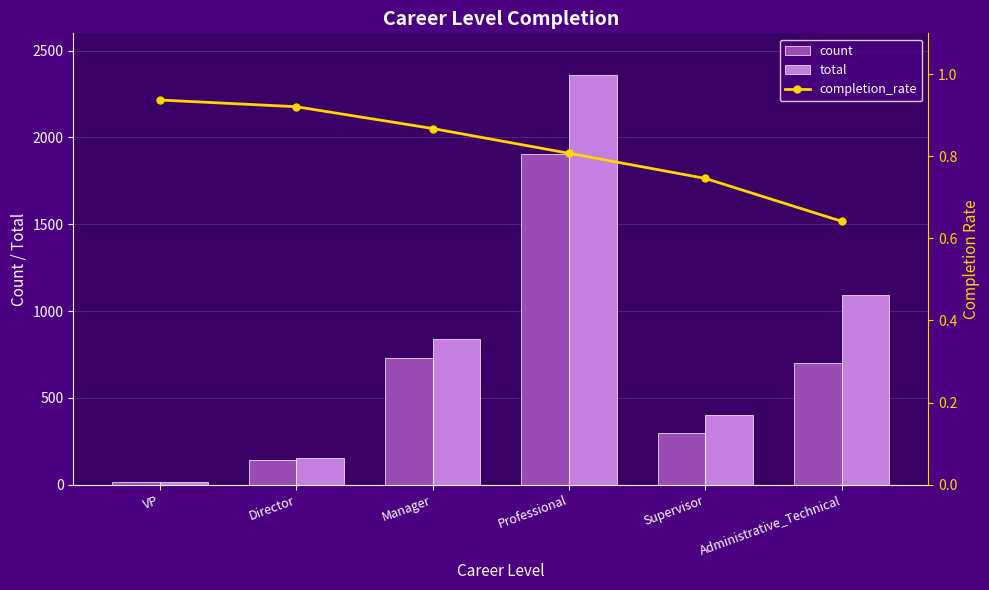

True or false: count has a value of 15.0 at VP.

True